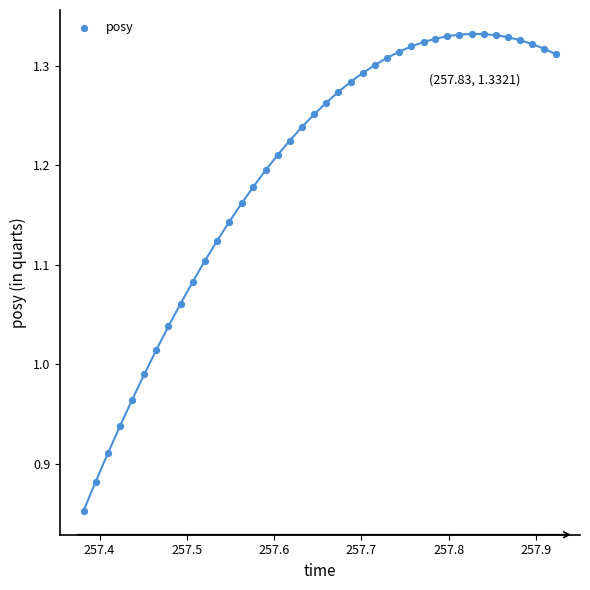

What is the range of X values (max minus min)?

0.5